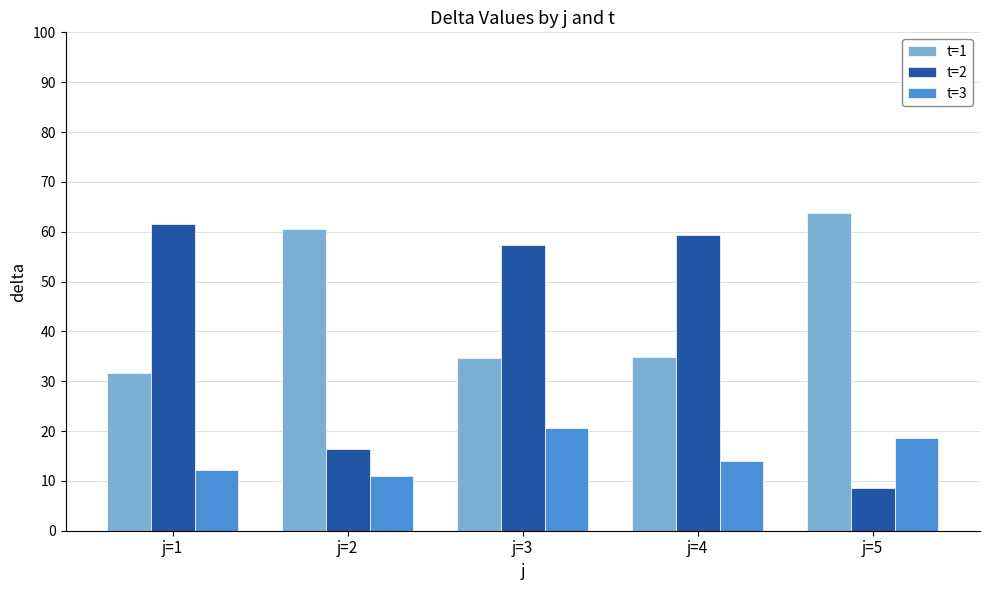

At how many categories does at least one series exceed 36?

5